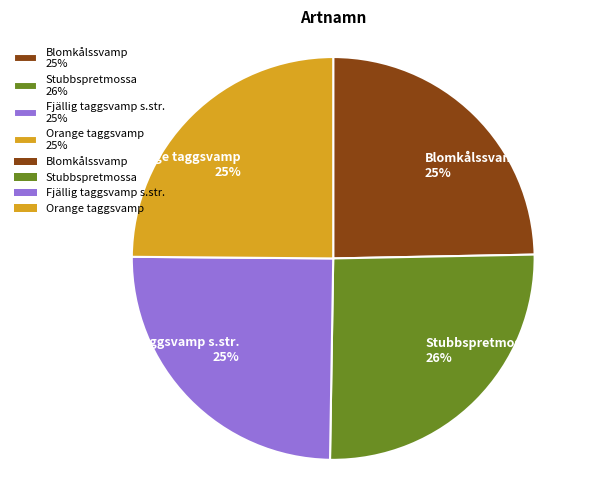

Does any single category account for the majority?

No